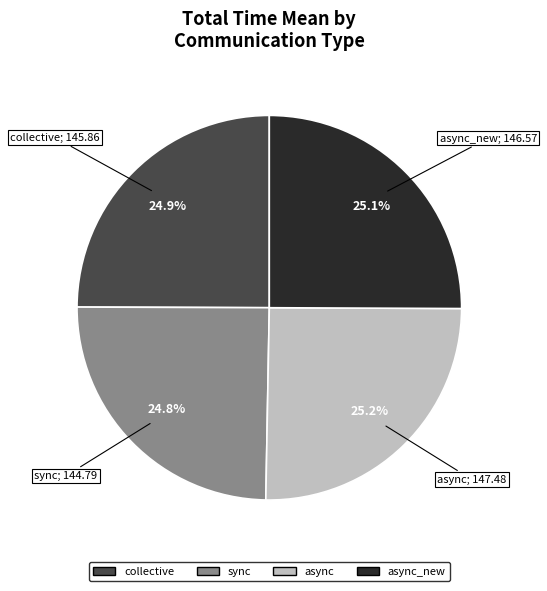

Does any single category account for the majority?

No